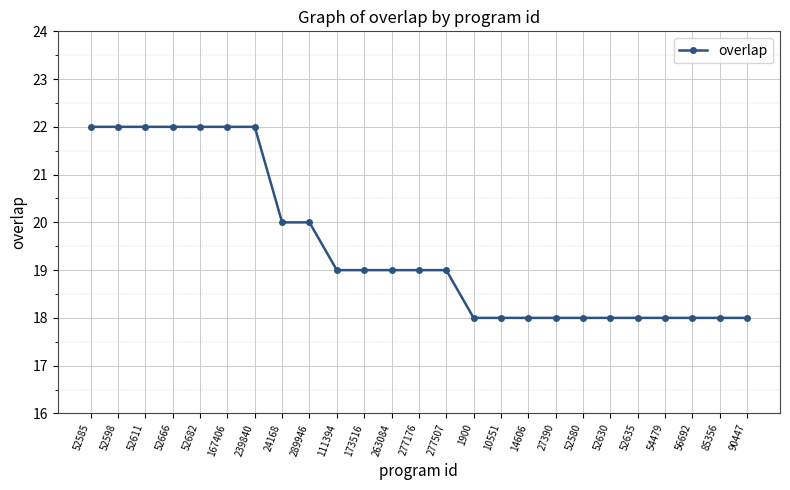

Is it true that the value at 52666 is 22?

True